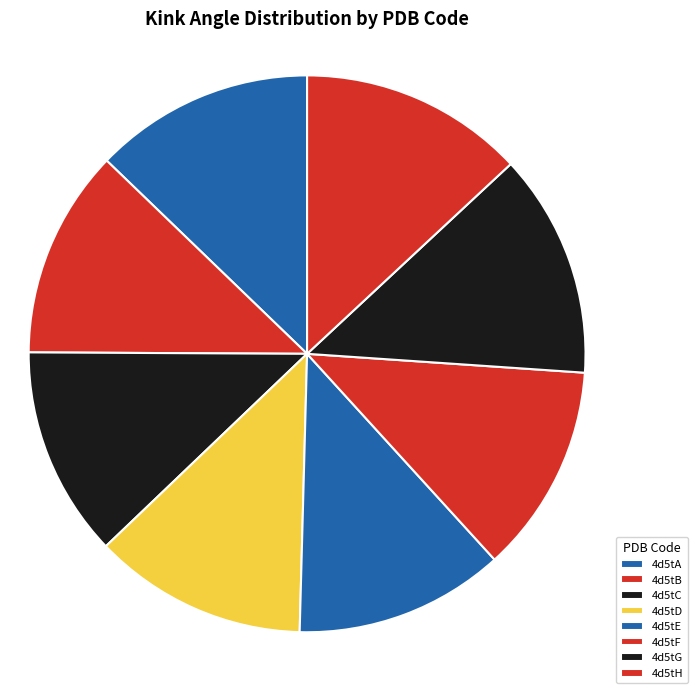

What is the largest slice in the pie chart?

4d5tH